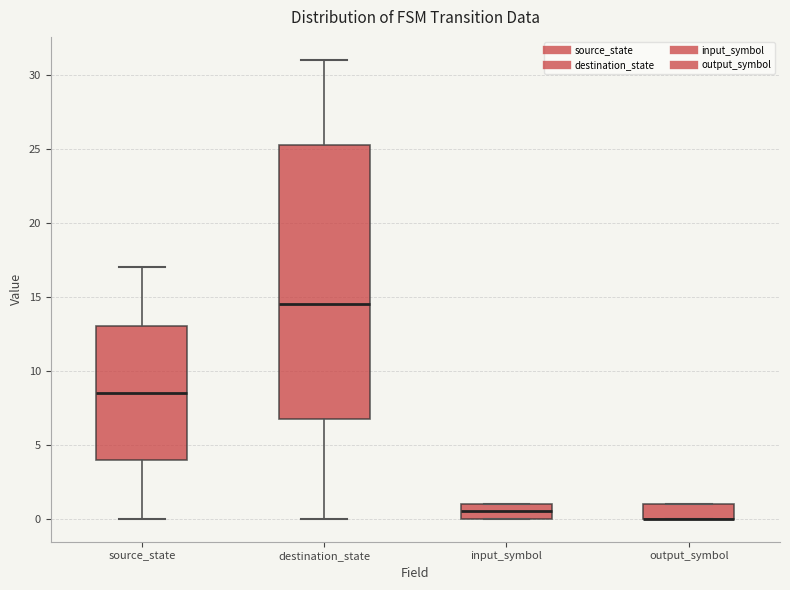

Reading left to right, read every box against the y-axis: the position of its median line, the range the box covers, and the ends of its whiskers. The values are not printed on the chart, so give them approximately, as read against the axis.

source_state: median 8.5, box 4.0 to 13.0, whiskers 0.0 to 17.0
destination_state: median 14.5, box 7.0 to 25.5, whiskers 0.0 to 31.0
input_symbol: median 0.5, box 0.0 to 1.0, whiskers 0.0 to 1.0
output_symbol: median 0.0 (drawn on the box's lower edge), box 0.0 to 1.0, whiskers 0.0 to 1.0